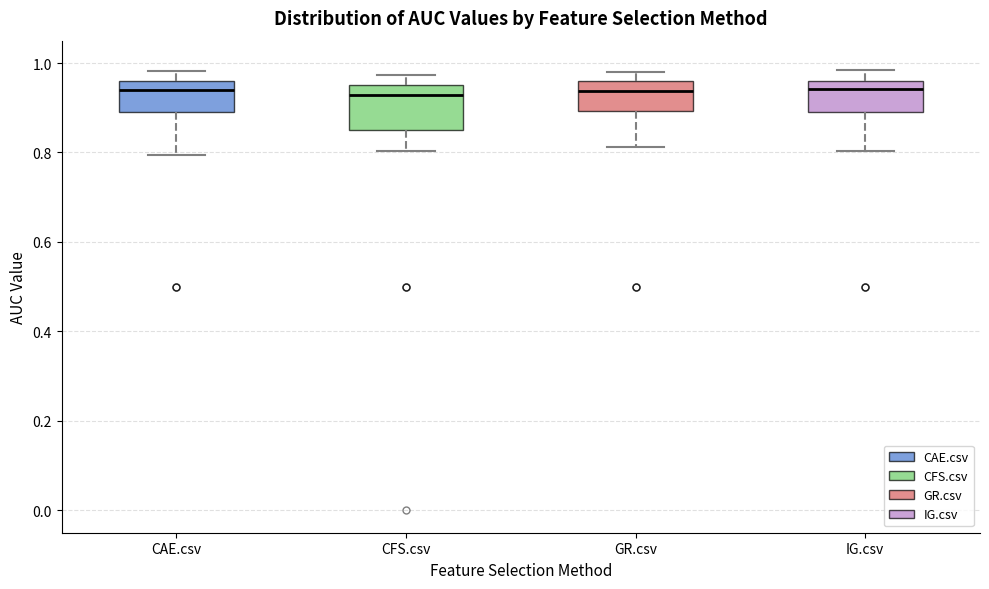

Reading left to right, read every box against the y-axis: the position of its median line, the range the box covers, and the ends of its whiskers. The values are not printed on the chart, so give them approximately, as read against the axis.

CAE.csv: median 0.94, box 0.90 to 0.96, whiskers 0.80 to 0.98
CFS.csv: median 0.92, box 0.84 to 0.96, whiskers 0.80 to 0.98
GR.csv: median 0.94, box 0.90 to 0.96, whiskers 0.82 to 0.98
IG.csv: median 0.94, box 0.88 to 0.96, whiskers 0.80 to 0.98